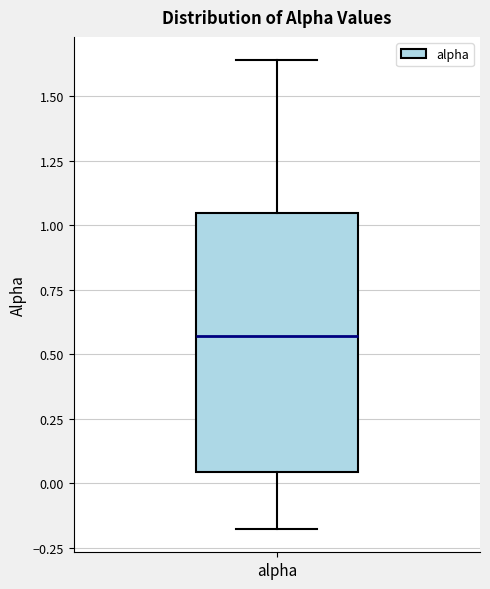

Transcribe this box plot: give where the median line is, the range the box spans, and where the two whiskers end, as read against the y-axis. The values are not printed on the chart, so give them approximately, as read against the axis.

median 0.55, box 0.05 to 1.05, whiskers -0.20 to 1.65